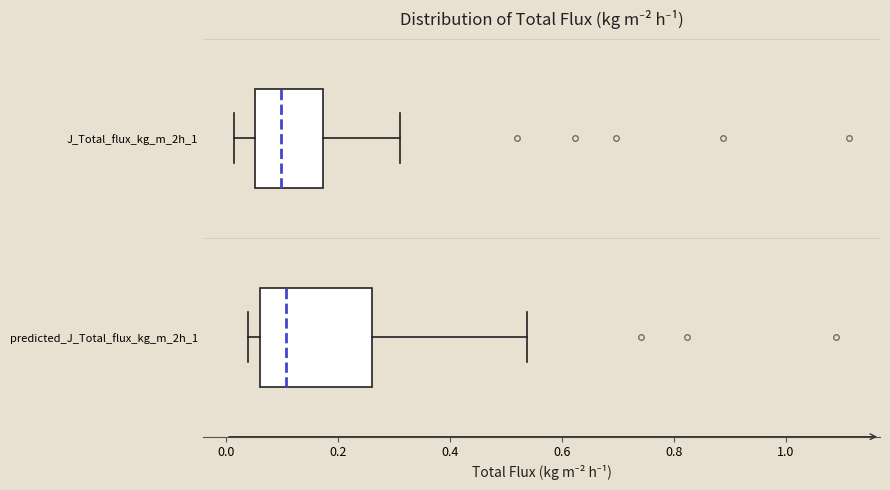

Comparing the boxes themselves (not the whiskers), which one is the widest?

predicted_J_Total_flux_kg_m_2h_1